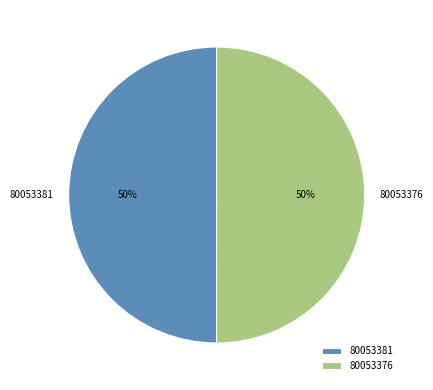

The 80053376 slice represents 62% of the pie. True or false?

False